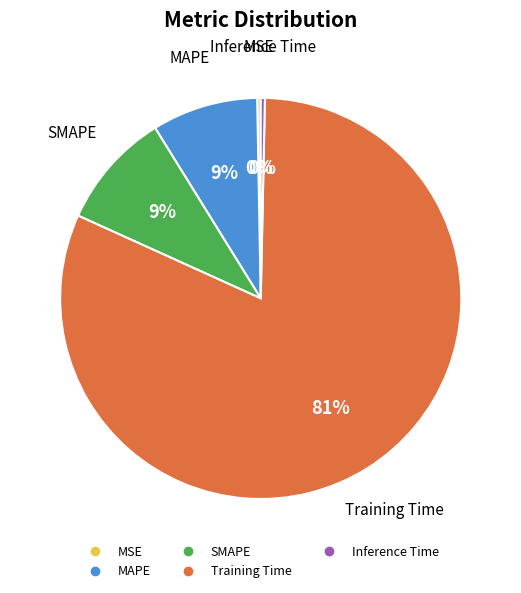

Is it true that SMAPE is 9% of the pie?

True